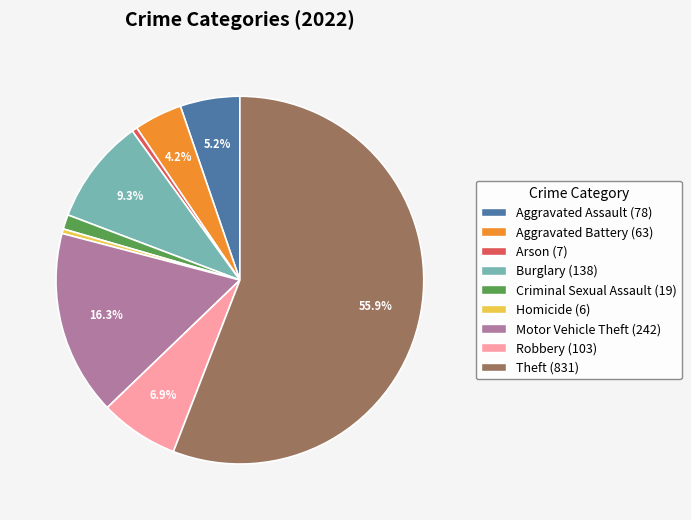

To the nearest percent, what is the difference between the Theft and Motor Vehicle Theft slice percentages?

40%